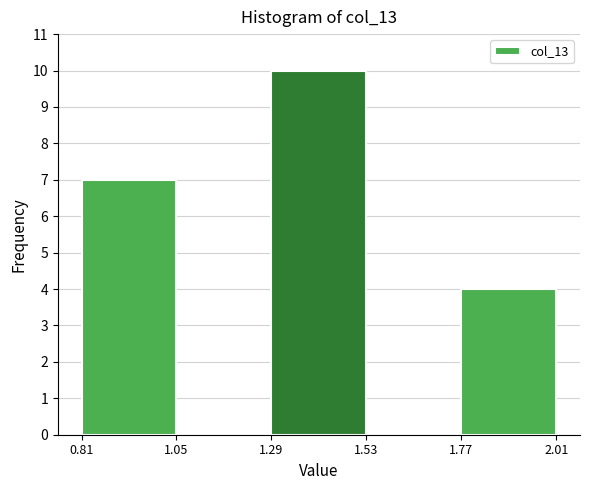

How tall is the bar that spans 0.81 to 1.05 on the x-axis? The values are not printed on the chart, so give them approximately, as read against the axis.

7